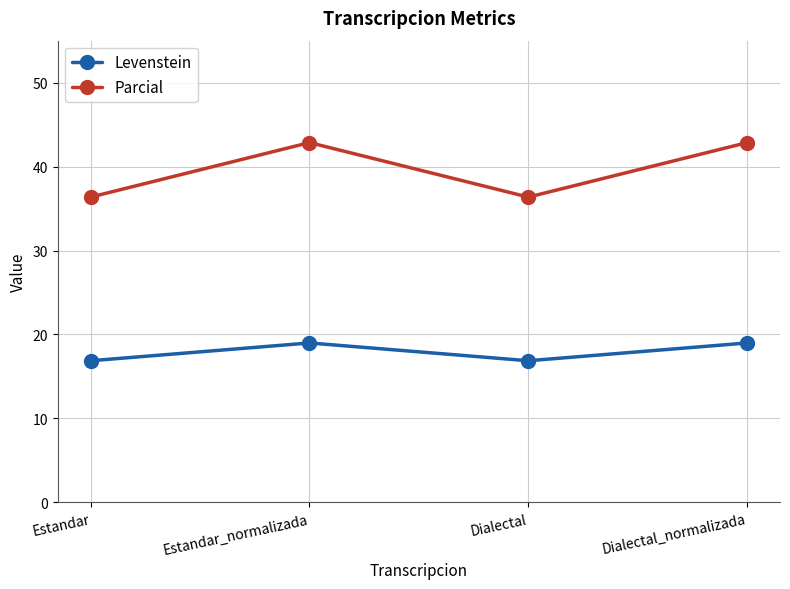

Reading left to right, list all the values displayed in this chart.

Levenstein: 16.9	19.0	16.9	19.0
Parcial: 36.4	42.9	36.4	42.9